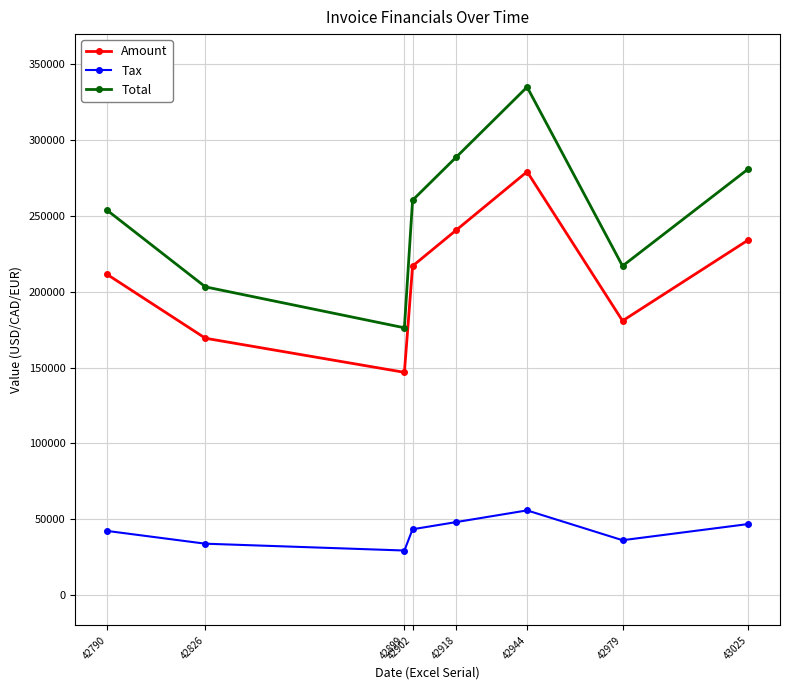

What is the maximum value for Tax?

55849.2